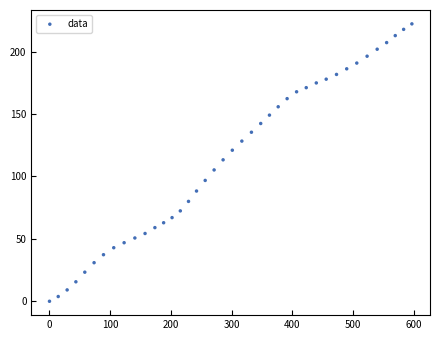

What is the range of X values (max minus min)?

597.2